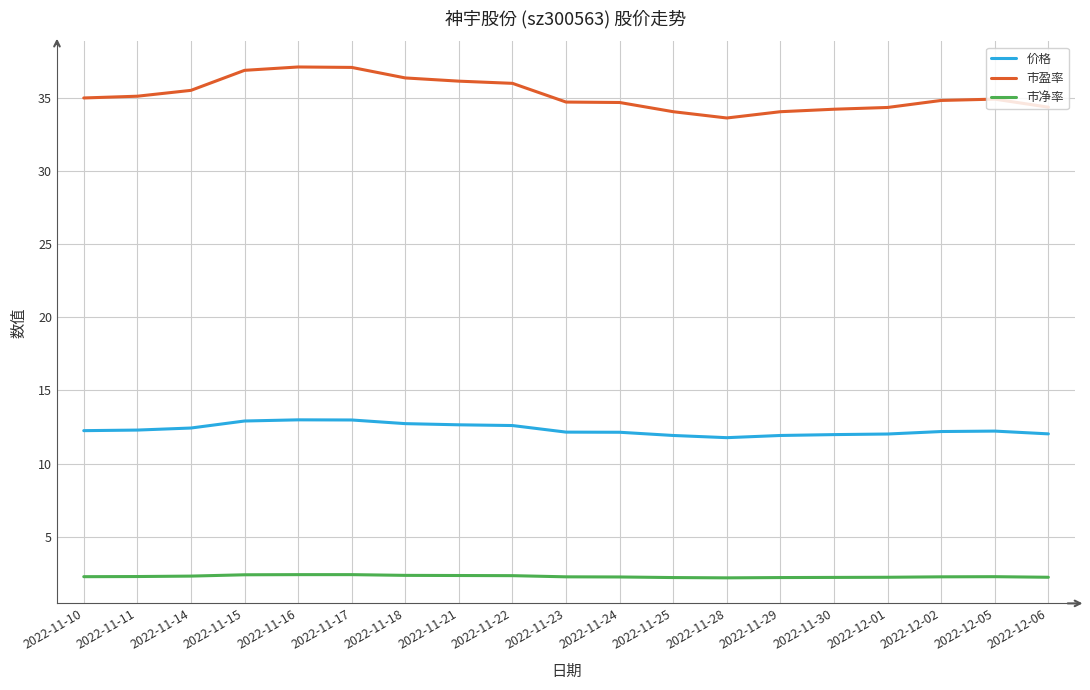

The 市净率 series shows 2.2 at 2022-11-29. True or false?

True